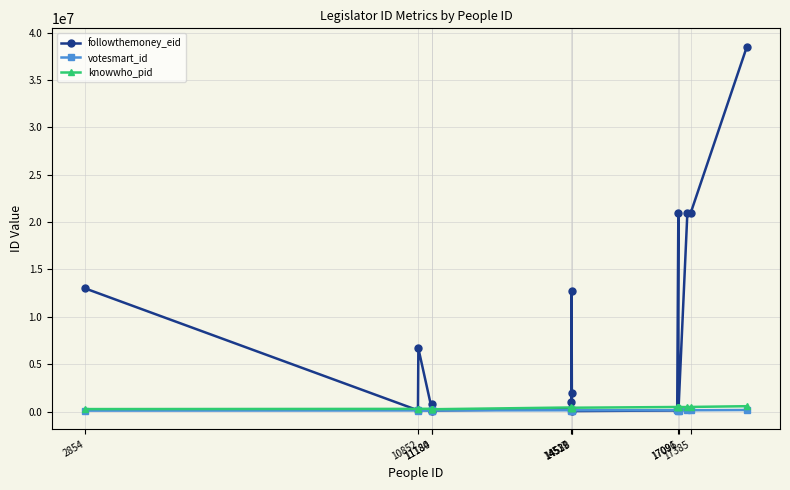

What is the maximum value shown in the chart?

38525738